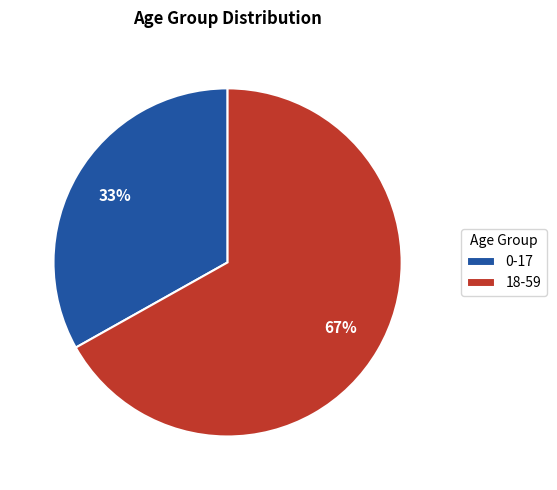

True or false: 0-17 accounts for 33% of the total.

True